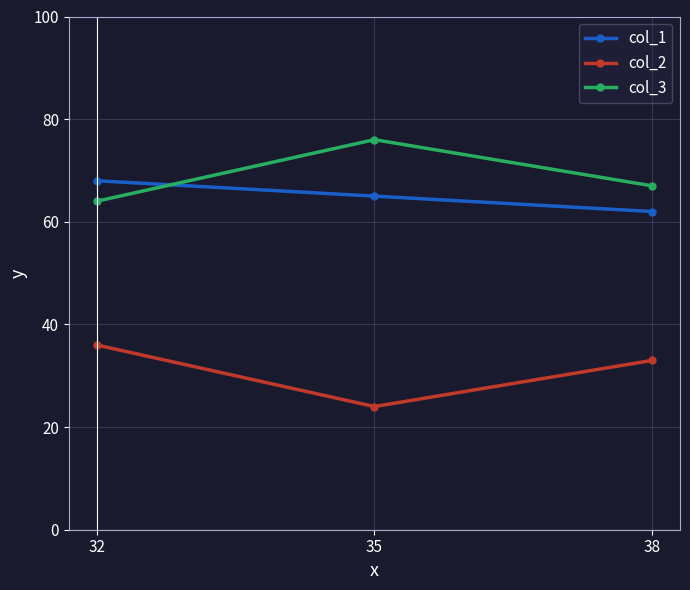

List the labels in order of col_2 value, smallest first.

35, 38, 32